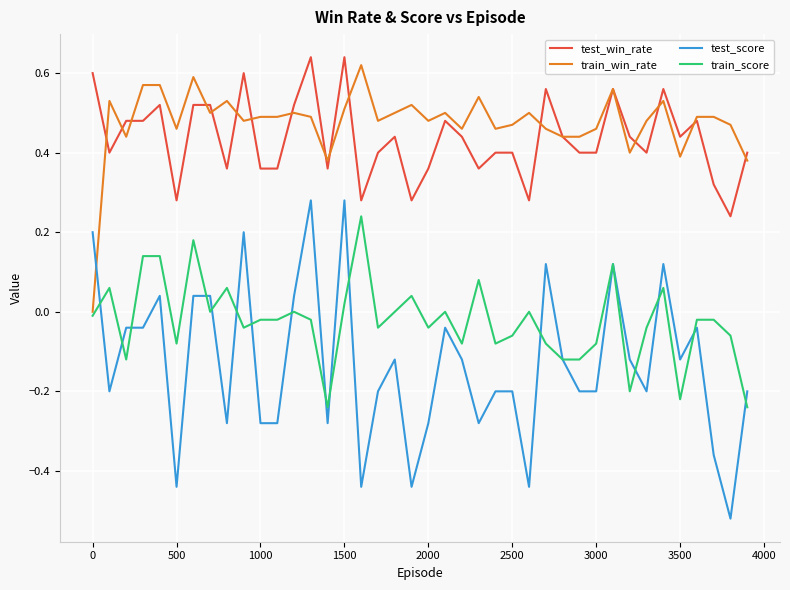

True or false: test_win_rate and test_score cross at least once.

False